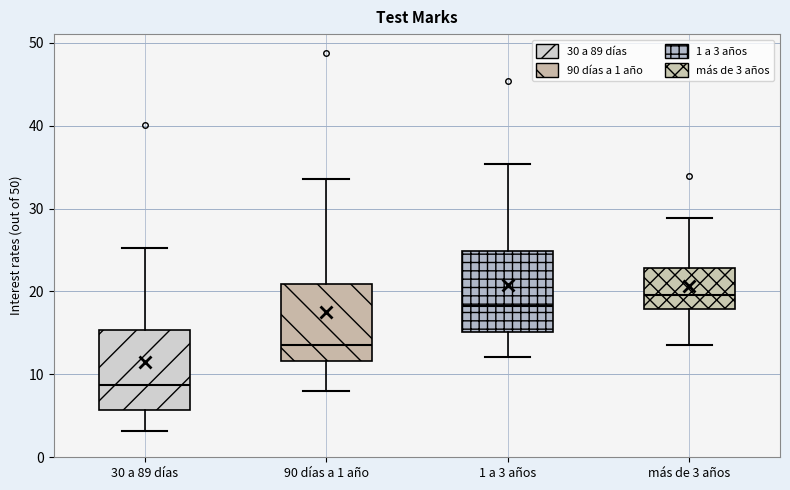

Which box has the lowest median line?

30 a 89 días